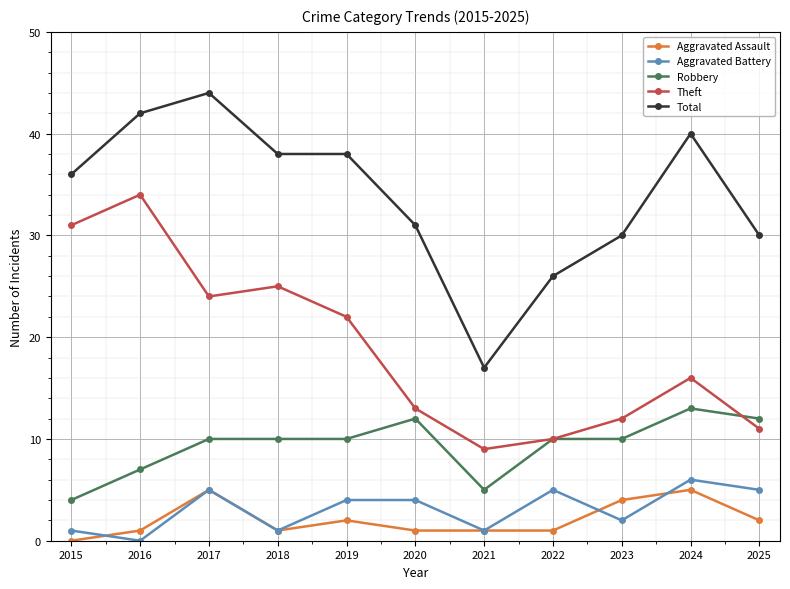

Where is Robbery nearest to the value 8?

2016